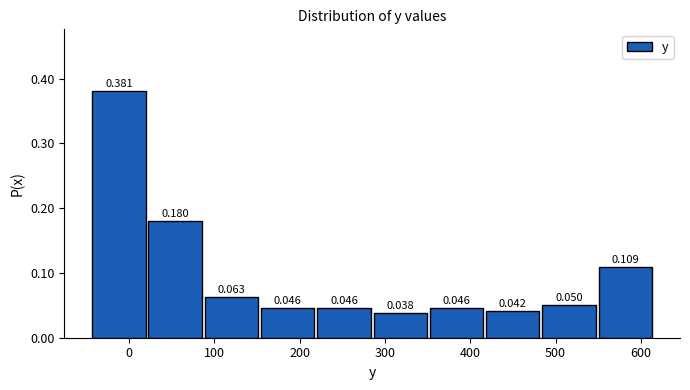

Reading left to right, transcribe this chart: for each bar, give the range it covers on the x-axis and its height. The bar edges are not printed on the chart, so give them approximately, as read against the axis.

-40 to 20: 0.381
20 to 90: 0.180
90 to 150: 0.063
150 to 220: 0.046
220 to 280: 0.046
280 to 350: 0.038
350 to 420: 0.046
420 to 480: 0.042
480 to 550: 0.050
550 to 610: 0.109